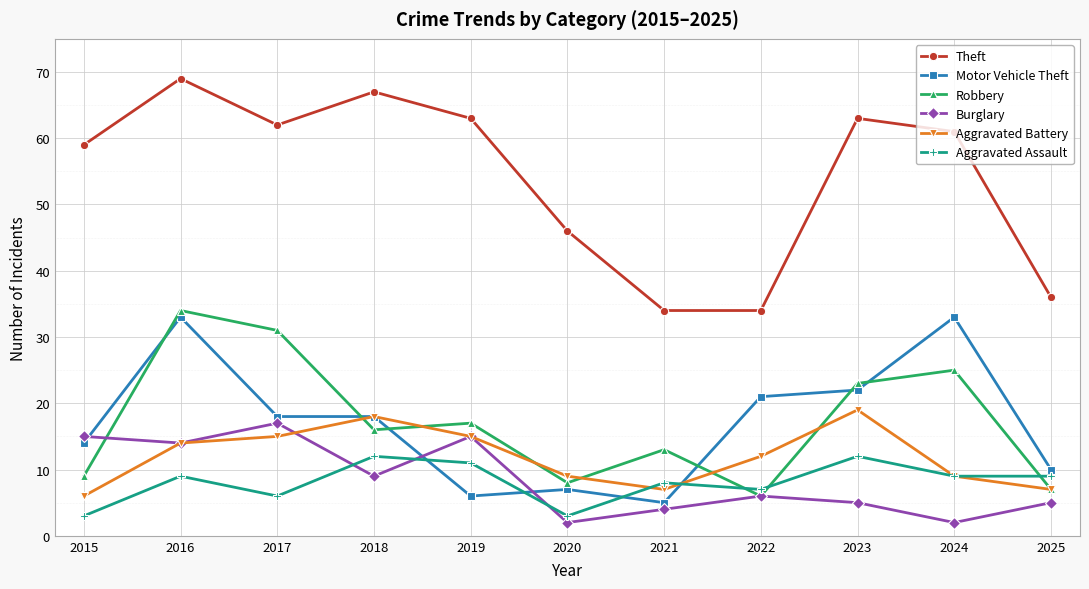

What is the difference between the Robbery values at 2022 and 2019?

11